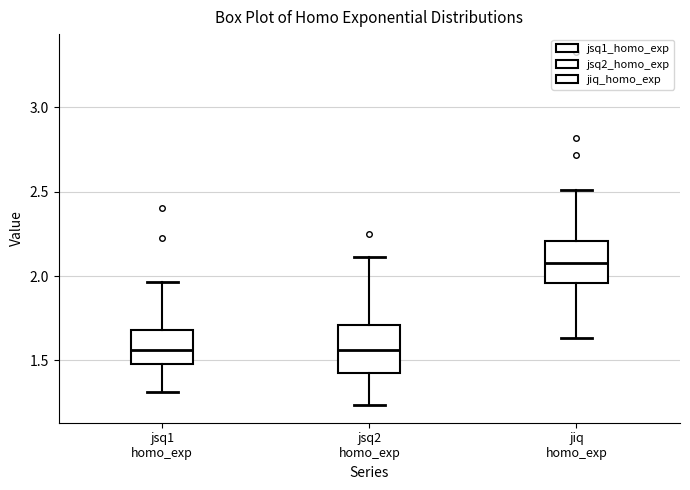

Reading left to right, read every box against the y-axis: the position of its median line, the range the box covers, and the ends of its whiskers. The values are not printed on the chart, so give them approximately, as read against the axis.

jsq1 homo_exp: median 1.55, box 1.50 to 1.70, whiskers 1.30 to 1.95
jsq2 homo_exp: median 1.55, box 1.40 to 1.70, whiskers 1.25 to 2.10
jiq homo_exp: median 2.10, box 1.95 to 2.20, whiskers 1.65 to 2.50